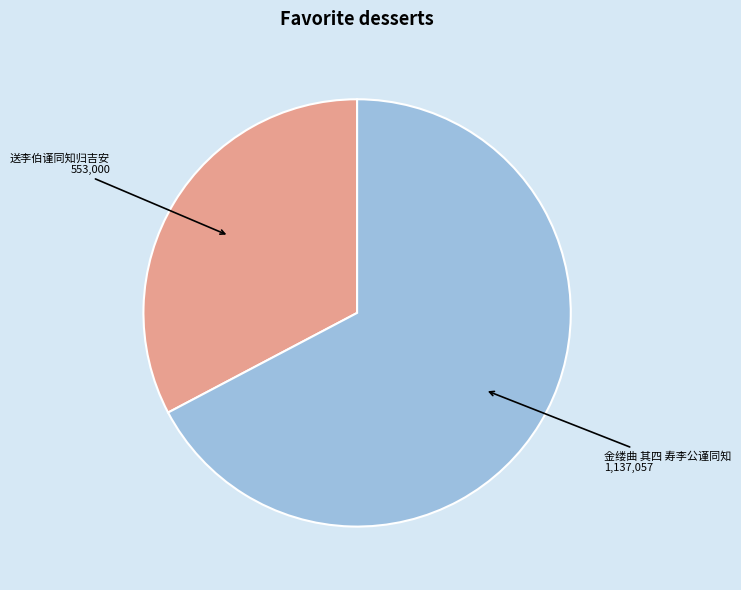

How many slices are in this pie chart?

2